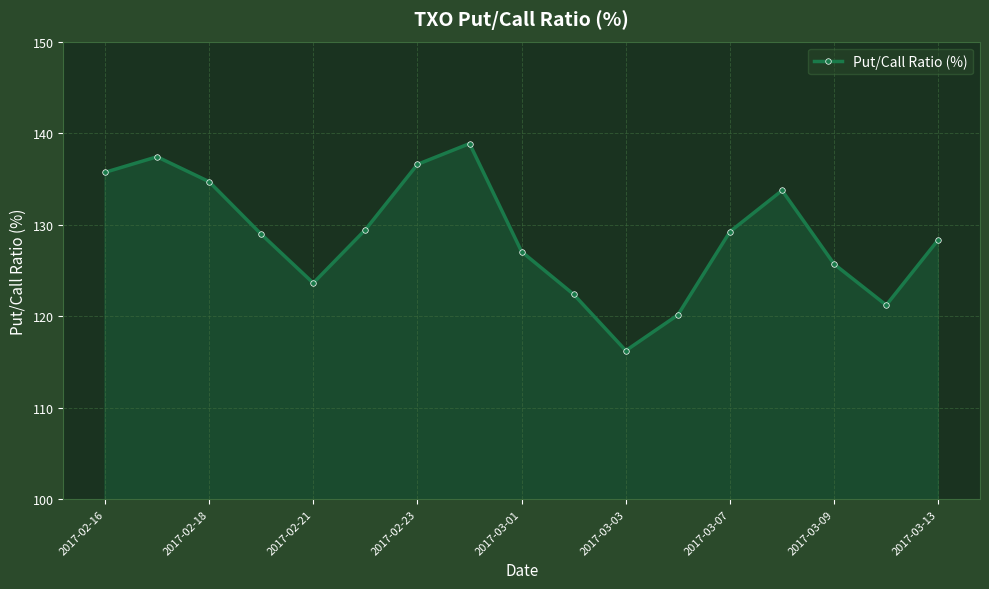

How many points are lower than both their immediate neighbors (excluding endpoints)?

3